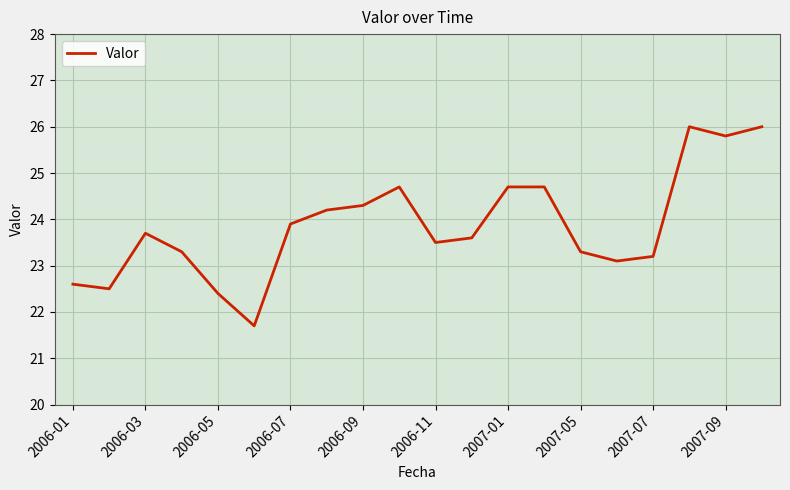

What is the smallest value displayed?

21.7